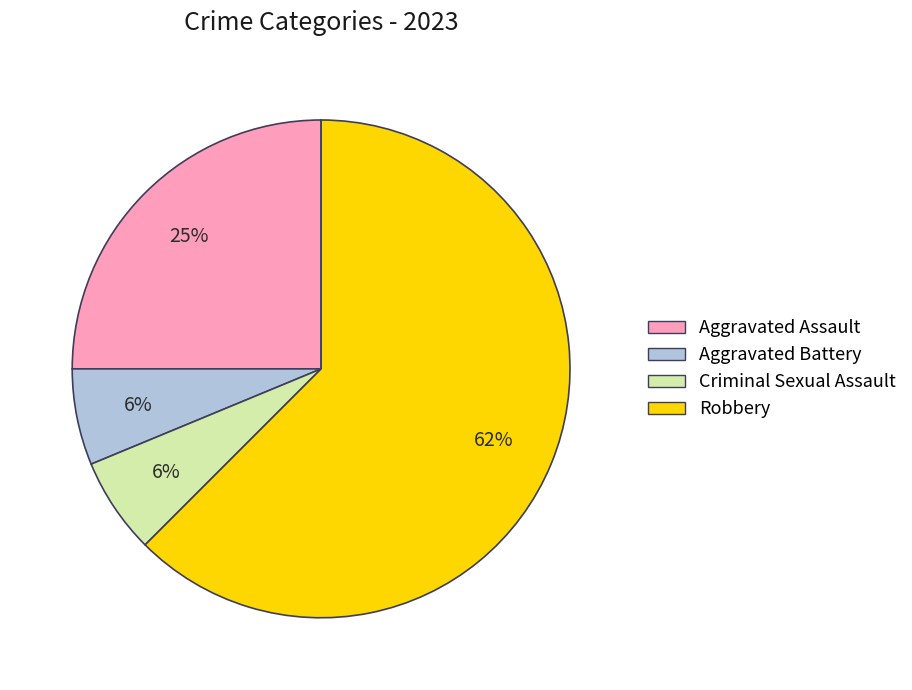

To the nearest percent, what portion does Criminal Sexual Assault represent?

6%